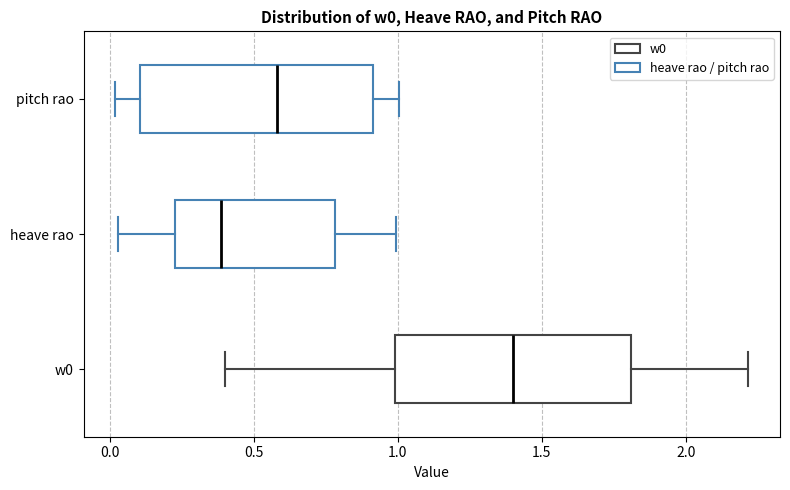

Where does the right whisker of the box for heave rao end on the x-axis? The values are not printed on the chart, so give them approximately, as read against the axis.

1.00